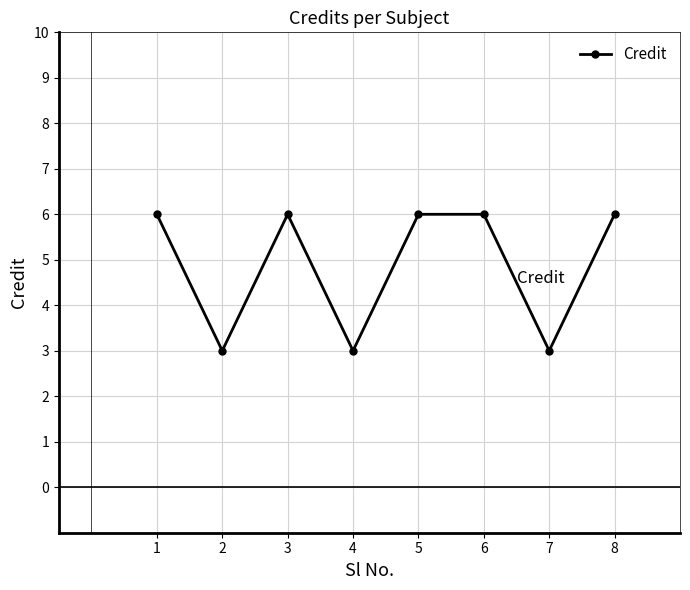

Count the values in the range 3 to 6.

8